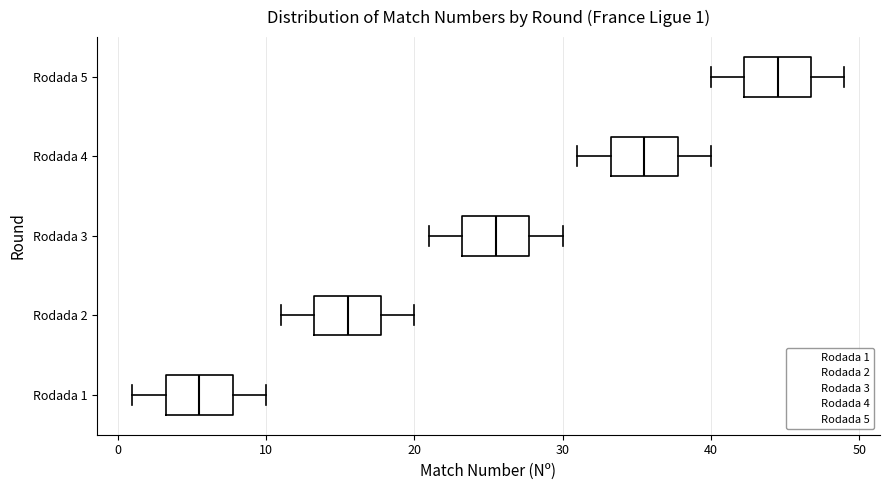

Which box has the furthest to the right median line?

Rodada 5